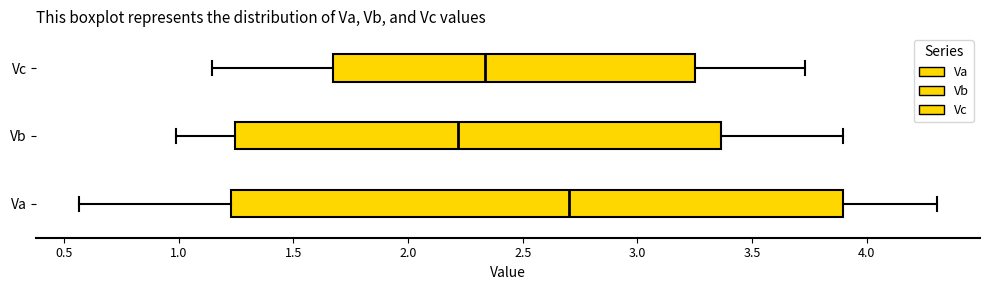

Which box is the widest, from its left edge to its right edge?

Va